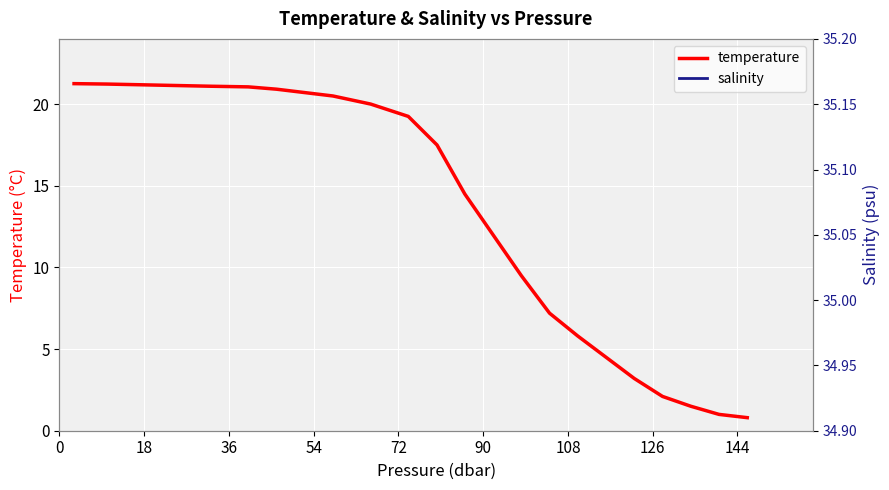

Where is the first local maximum for salinity?

72